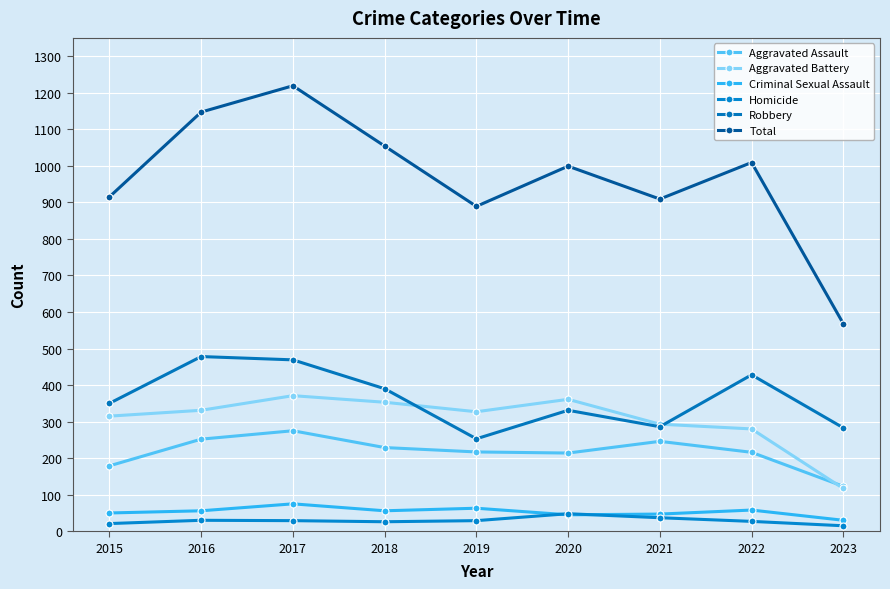

At which label does Robbery first exceed 350?

2016